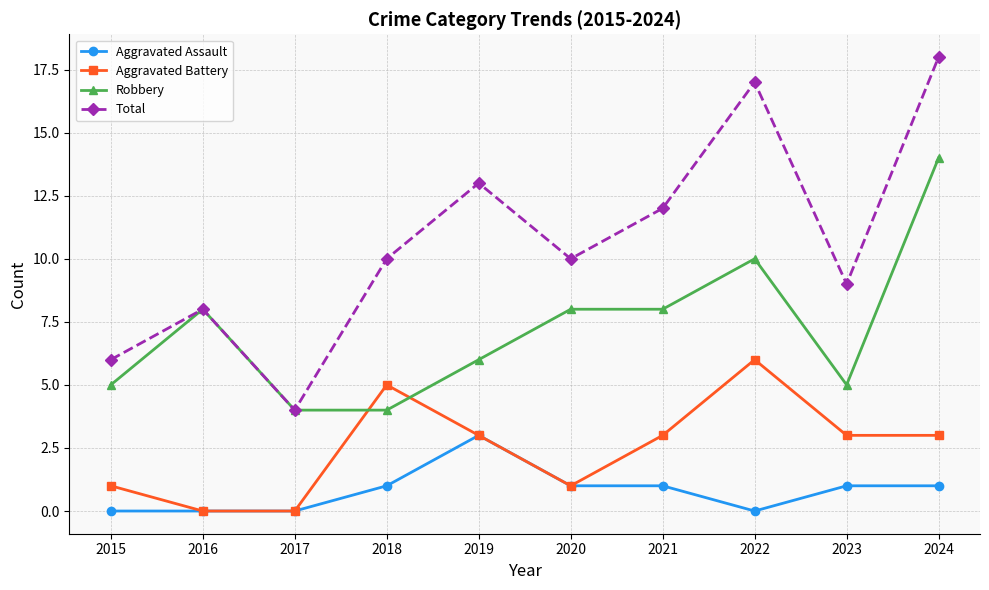

What is the total value across all series at 2020?

20